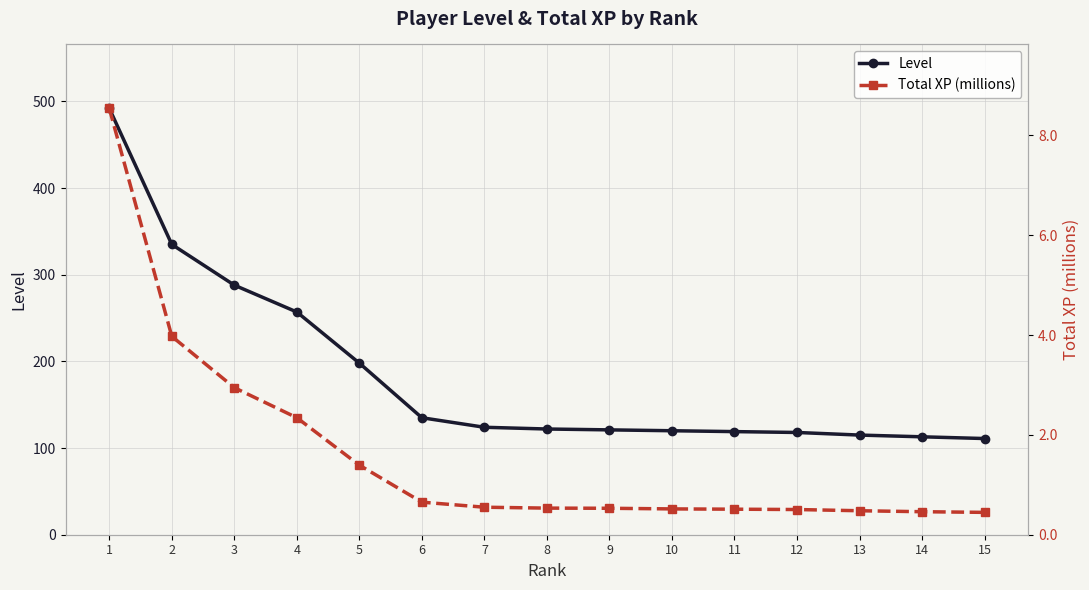

True or false: Total XP (millions) and Level cross at least once.

False